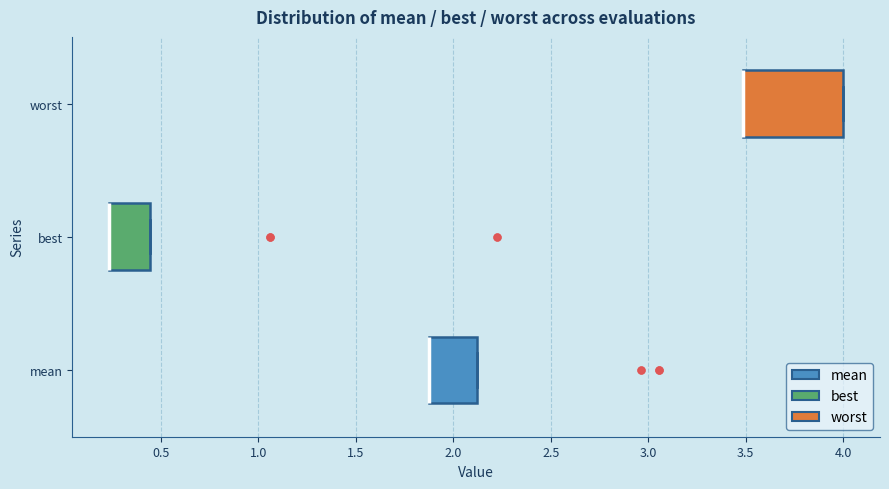

Reading bottom to top, transcribe this box plot: for each box, give where its median line is, the range the box spans, and where its two whiskers end, as read against the x-axis. The values are not printed on the chart, so give them approximately, as read against the axis.

mean: median 1.90 (drawn on the box's left edge), box 1.90 to 2.10, whiskers 1.90 to 2.10
best: median 0.25 (drawn on the box's left edge), box 0.25 to 0.45, whiskers 0.25 to 0.45
worst: median 3.50 (drawn on the box's left edge), box 3.50 to 4.00, whiskers 3.50 to 4.00